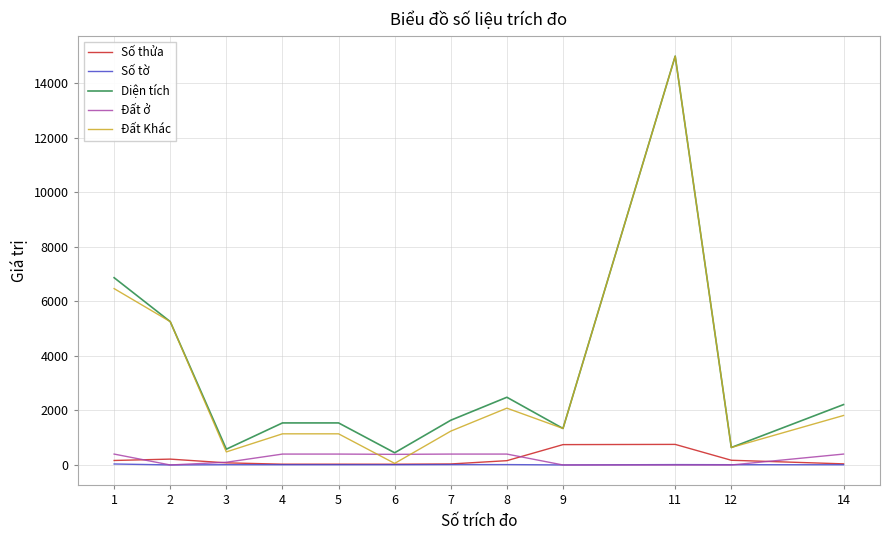

At which category is the sum across all series the highest?

11